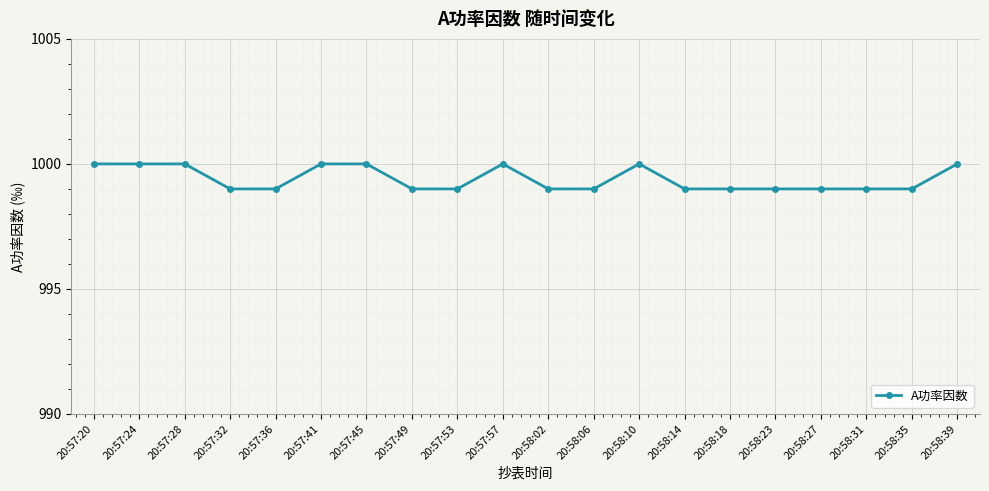

What is the difference between the maximum and minimum values?

1